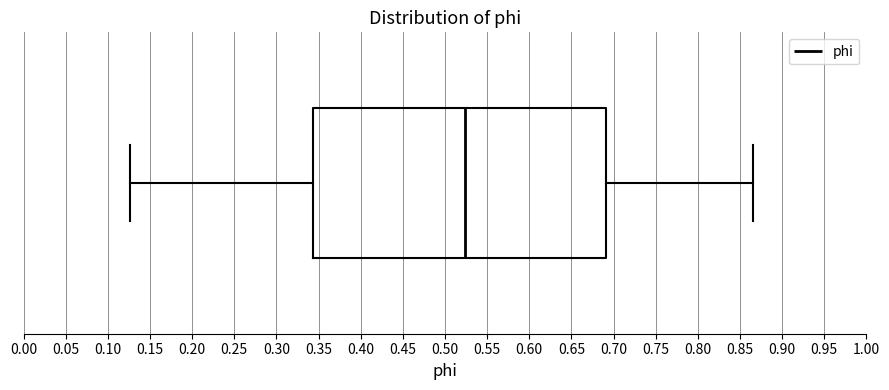

Read this box plot against the x-axis: the position of the median line, the range covered by the box, and the ends of both whiskers. The values are not printed on the chart, so give them approximately, as read against the axis.

median 0.525, box 0.345 to 0.690, whiskers 0.125 to 0.865